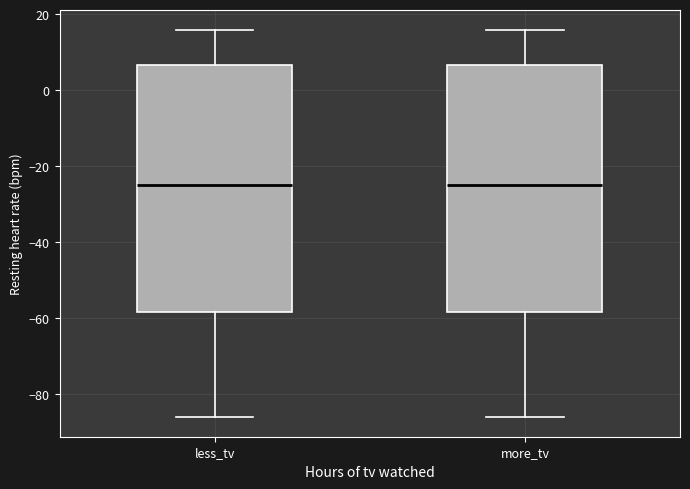

Reading left to right, read every box against the y-axis: the position of its median line, the range the box covers, and the ends of its whiskers. The values are not printed on the chart, so give them approximately, as read against the axis.

less_tv: median -24, box -58 to 6, whiskers -86 to 16
more_tv: median -24, box -58 to 6, whiskers -86 to 16